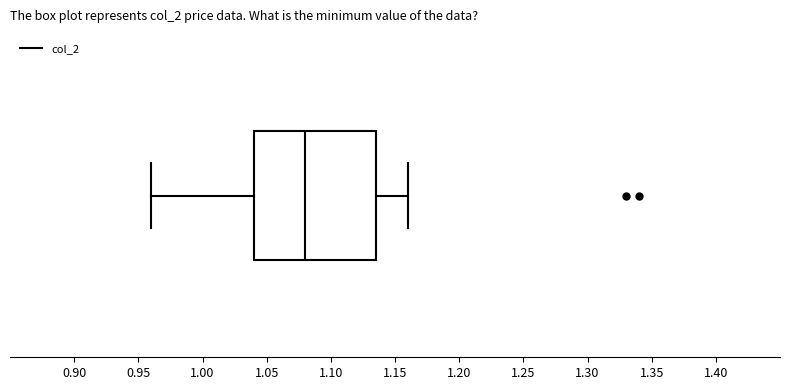

Transcribe this box plot: give where the median line is, the range the box spans, and where the two whiskers end, as read against the x-axis. The values are not printed on the chart, so give them approximately, as read against the axis.

median 1.080, box 1.040 to 1.135, whiskers 0.960 to 1.160